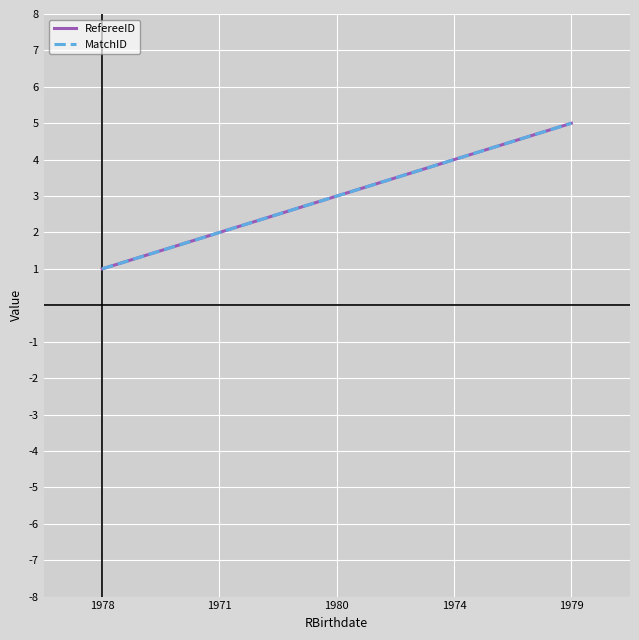

What is the sum of the MatchID values at 1979 and 1978?

6